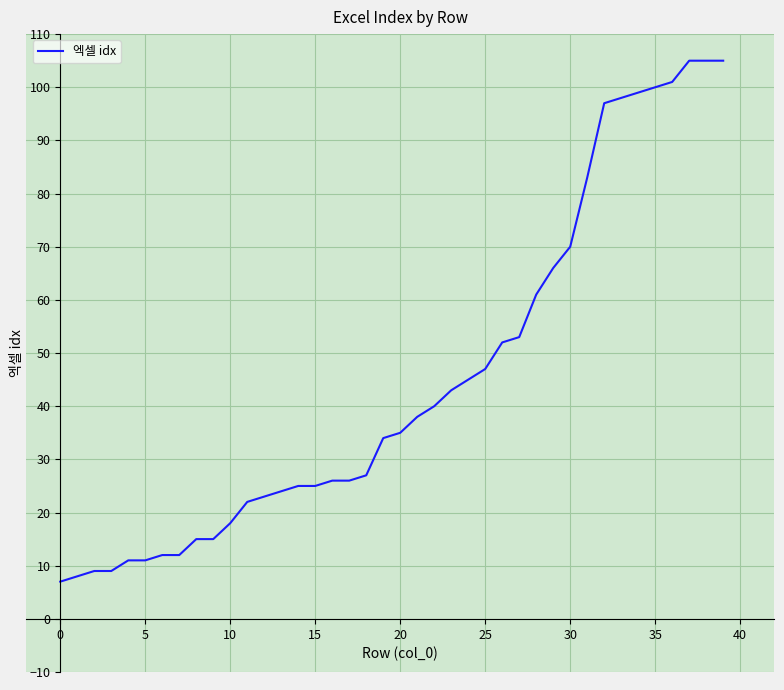

What is the smallest value displayed?

7